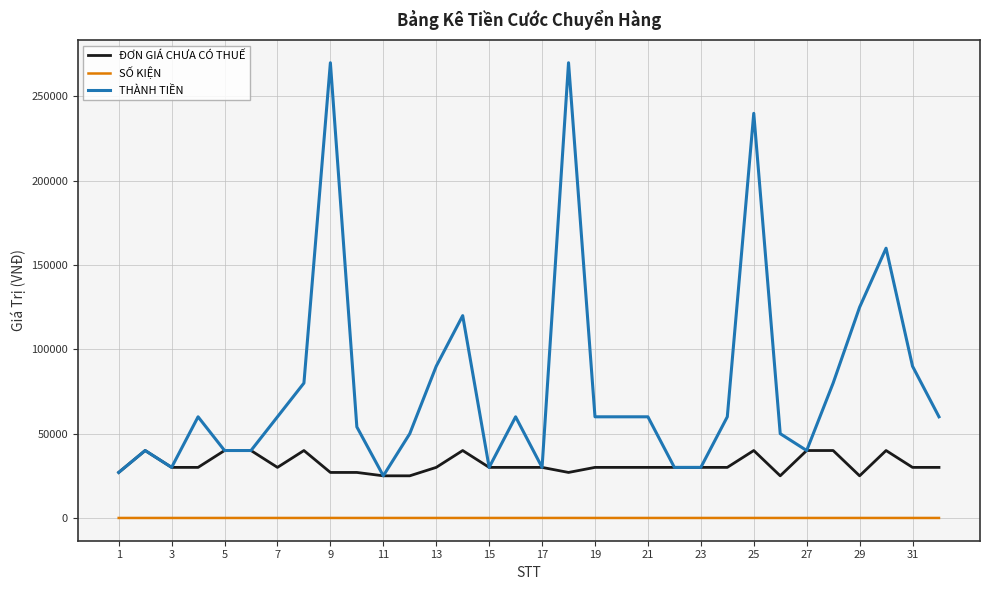

True or false: SỐ KIỆN and THÀNH TIỀN cross at least once.

False